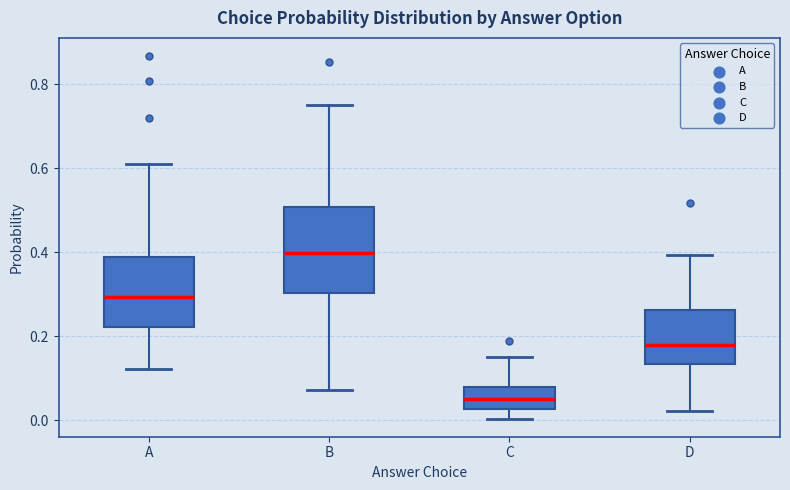

Which box has the lowest median line?

C